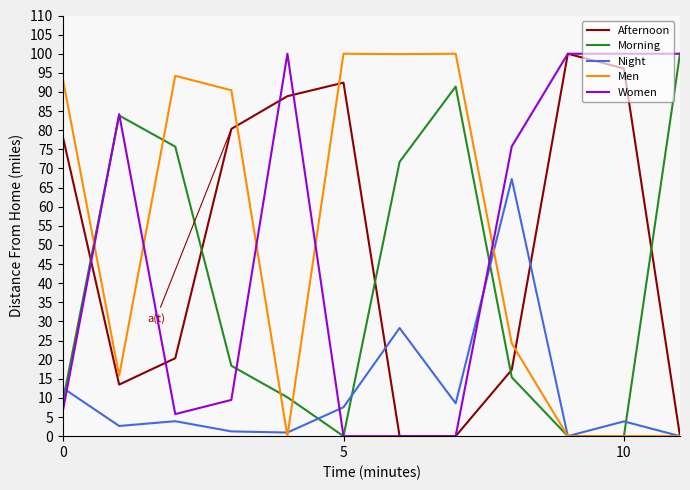

At how many categories does at least one series exceed 12?

12